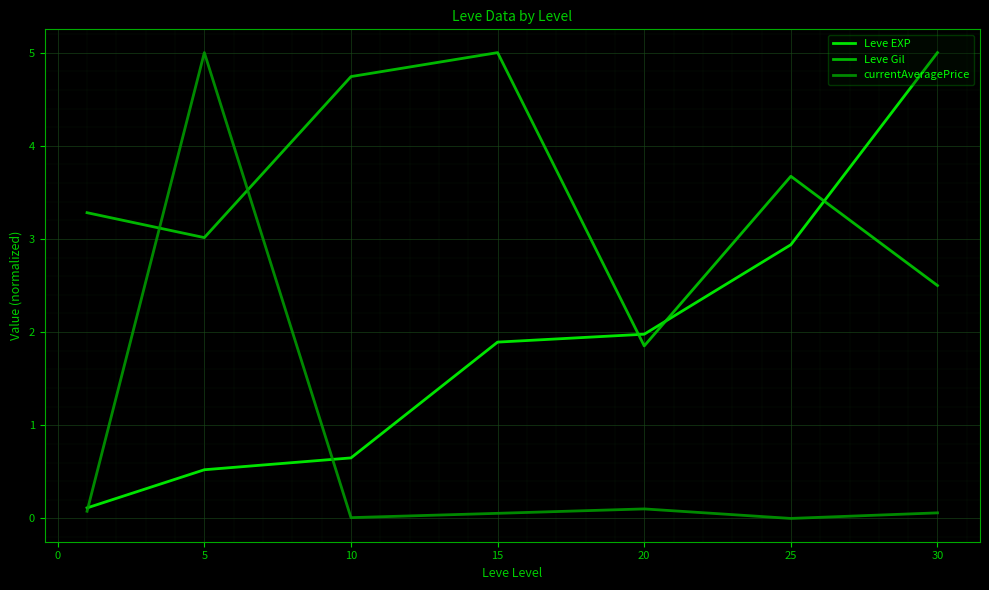

Rank the series by their average value, from highest to lowest.

Leve Gil, Leve EXP, currentAveragePrice